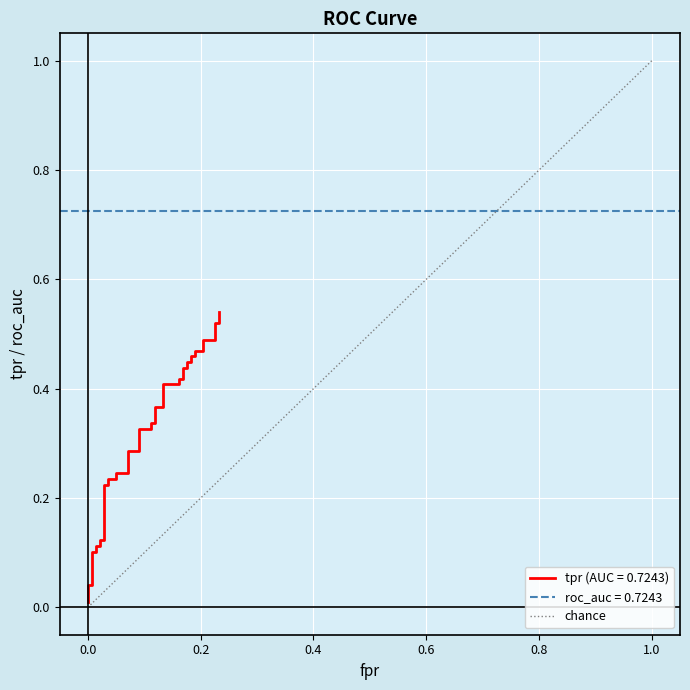

The chart shows a value of 0 at 0.0. True or false?

False